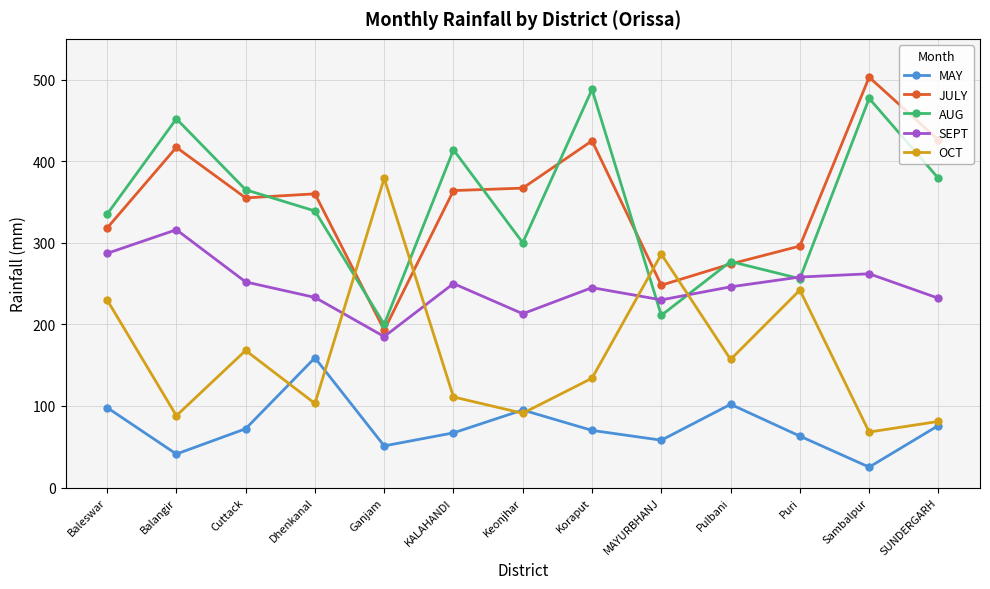

Which label corresponds to the largest value in the chart?

Sambalpur